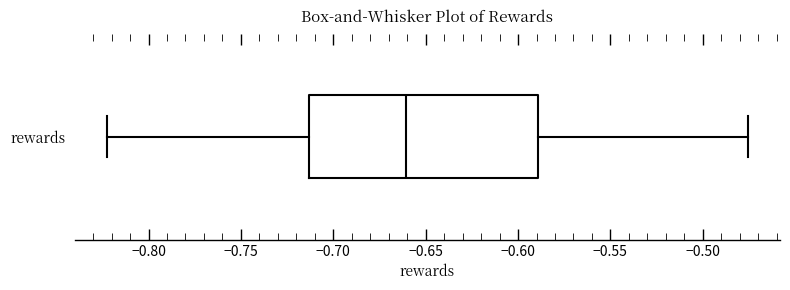

Transcribe this box plot: give where the median line is, the range the box spans, and where the two whiskers end, as read against the x-axis. The values are not printed on the chart, so give them approximately, as read against the axis.

median -0.660, box -0.715 to -0.590, whiskers -0.825 to -0.475